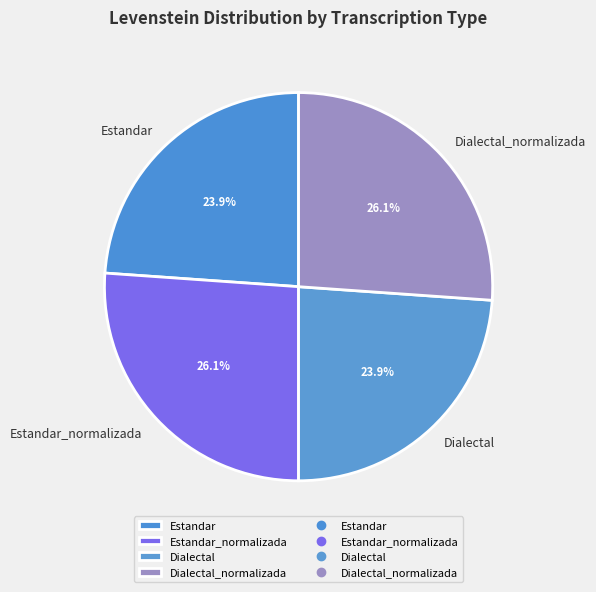

What is the total percentage of Estandar and Dialectal_normalizada?

50.0%